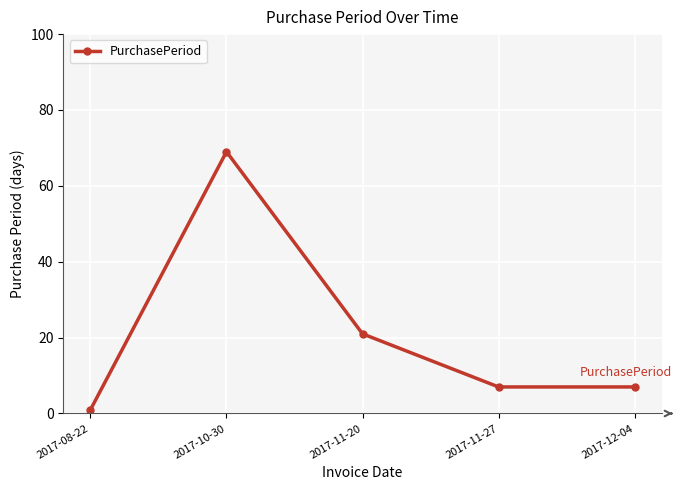

What is the label of the 4th point from the right?

2017-10-30